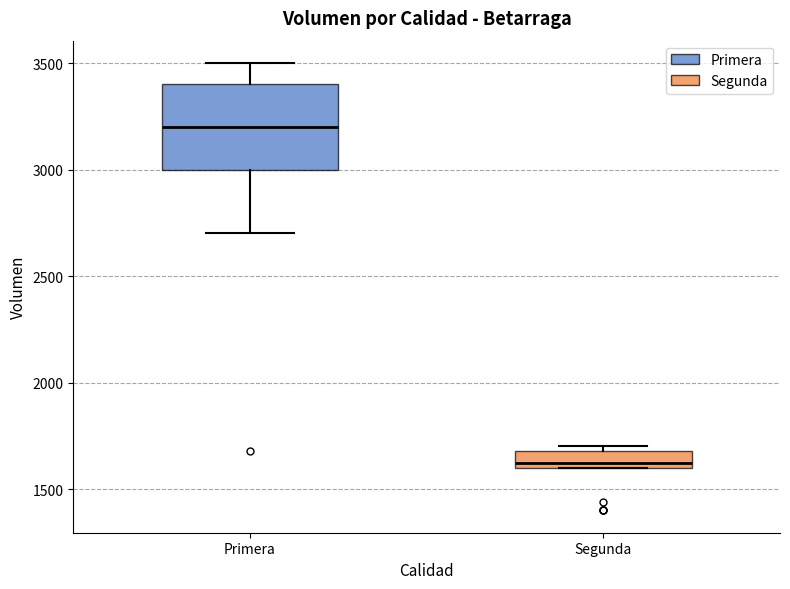

Which box is the tallest, from its lower edge to its upper edge?

Primera